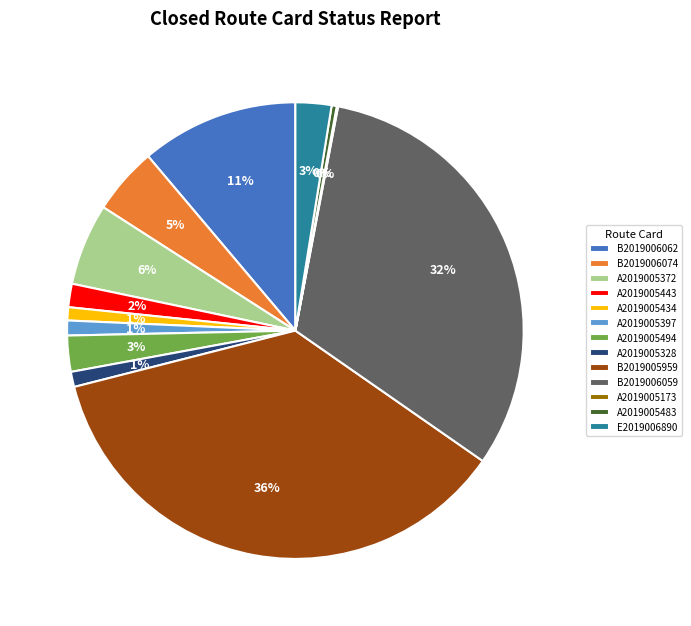

Between A2019005443 and A2019005328, which is larger?

A2019005443